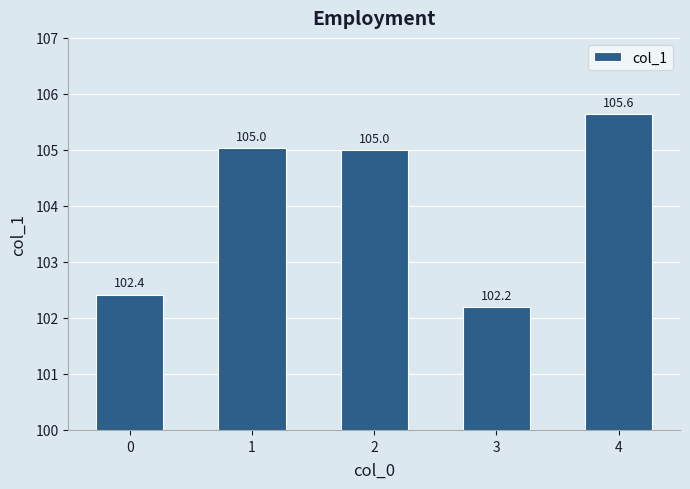

The chart shows a value of 102.4 at 0. True or false?

True